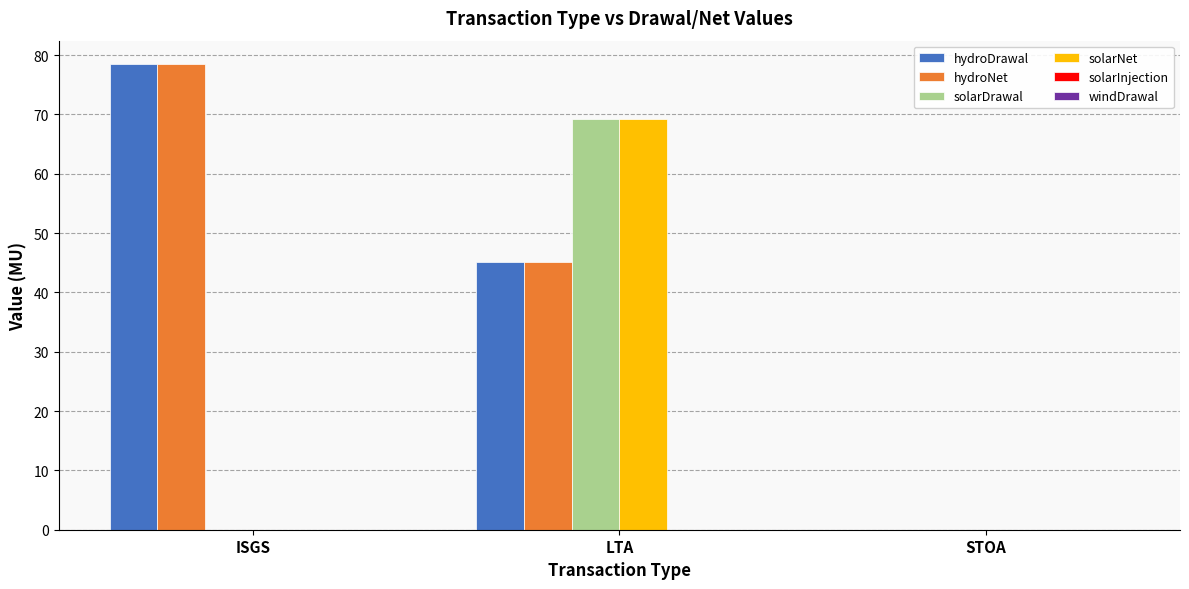

How many positive values does the hydroDrawal series have?

2